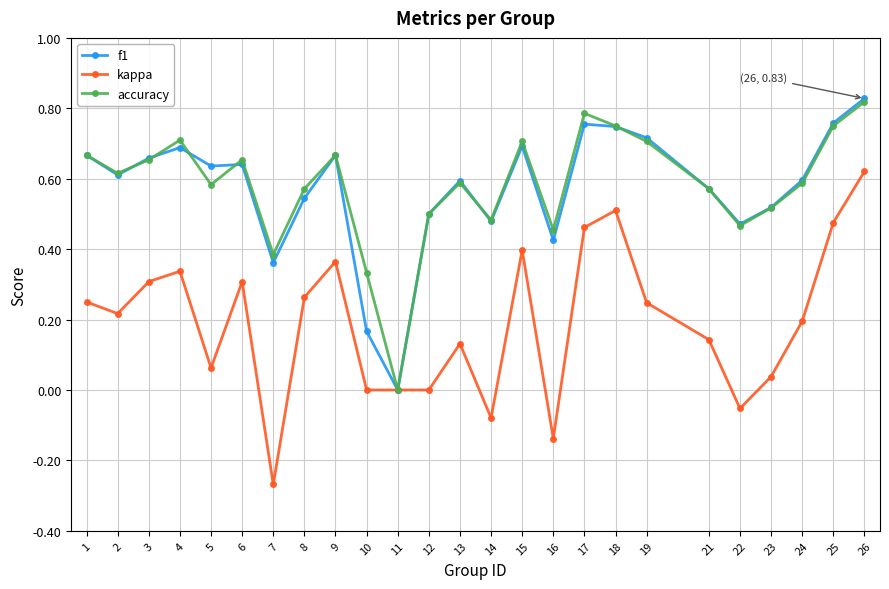

At which category does kappa reach its first local peak?

4